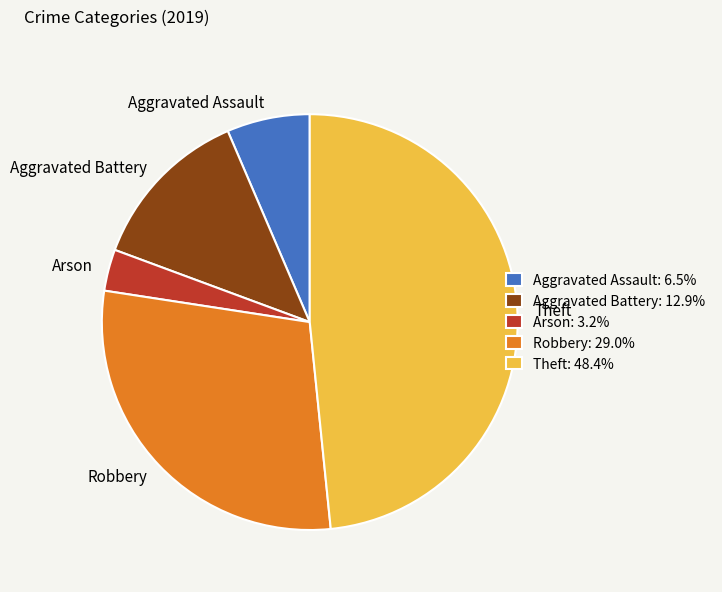

What is the ratio of the value at Theft: 48.4% to the value at Aggravated Assault: 6.5%?

7.5